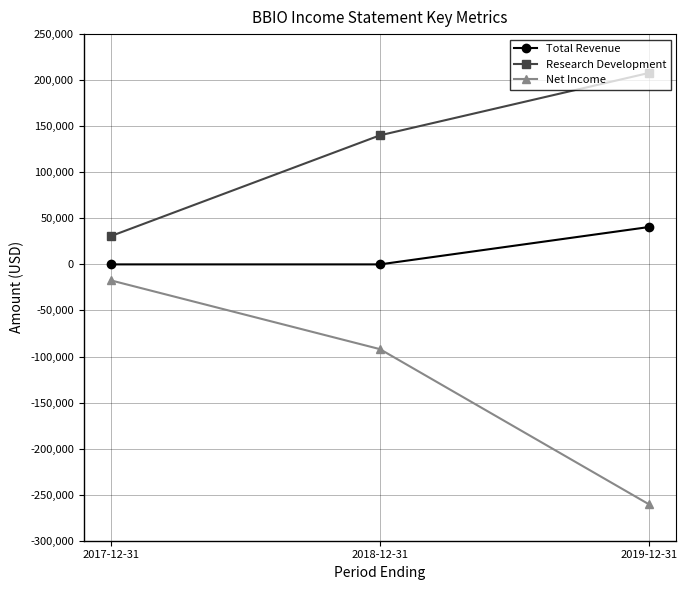

Reading left to right, list all the values displayed in this chart.

Total Revenue: 0	0	40600
Research Development: 30600	140100	207900
Net Income: -17300	-92000	-260600